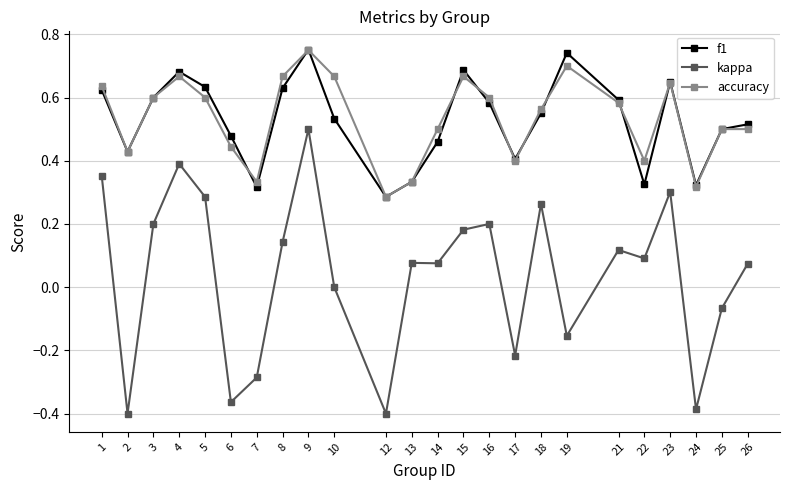

Is it true that accuracy equals 0.2 at 24?

False